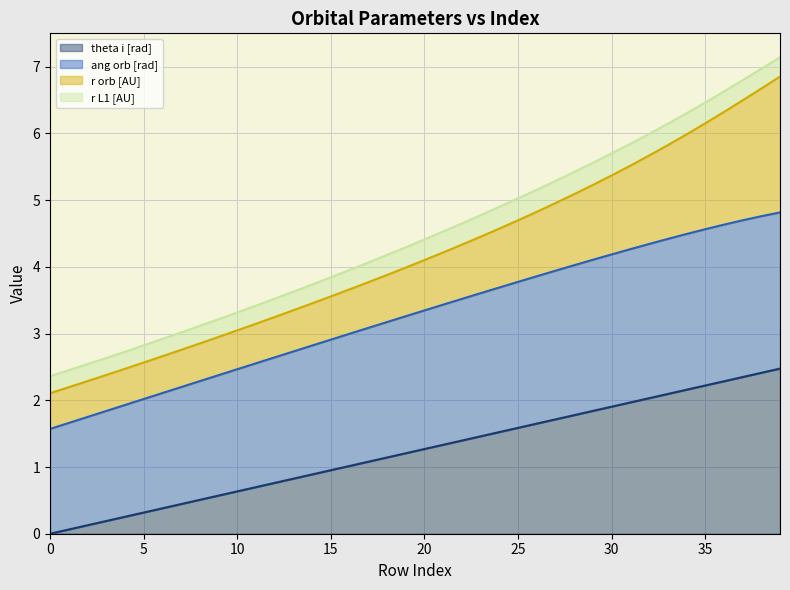

How many values in the theta i [rad] series are below 1?

16